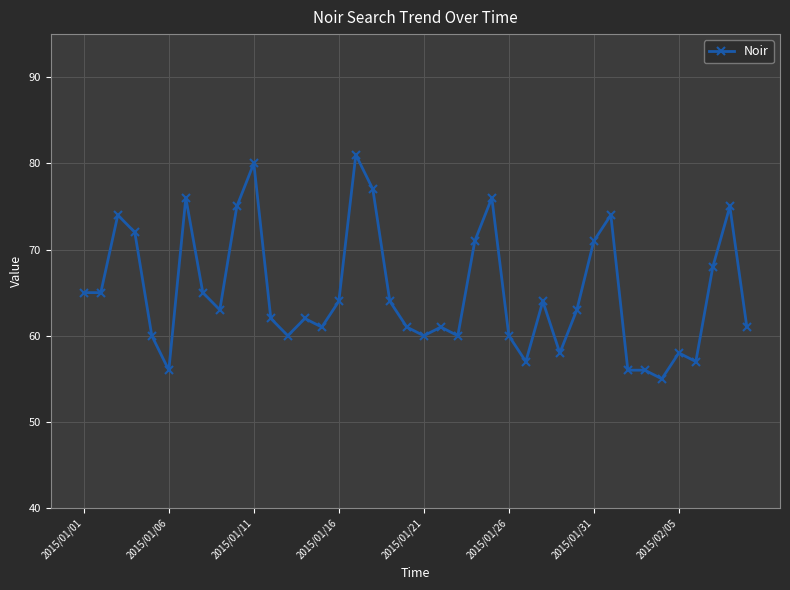

What is the sum of all values?

2604